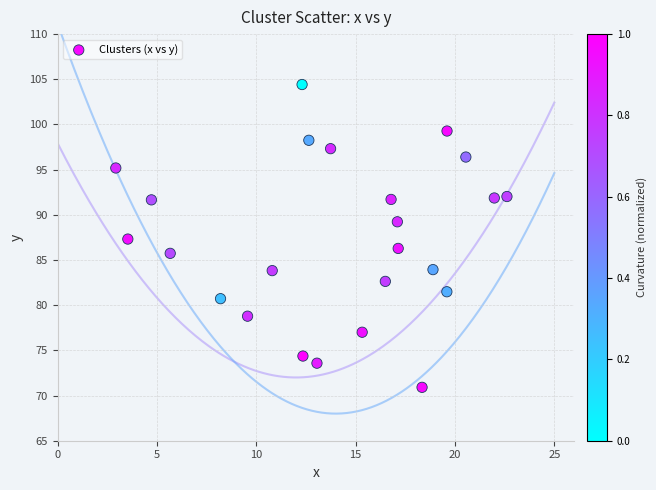

What is the range of X values (max minus min)?

19.7